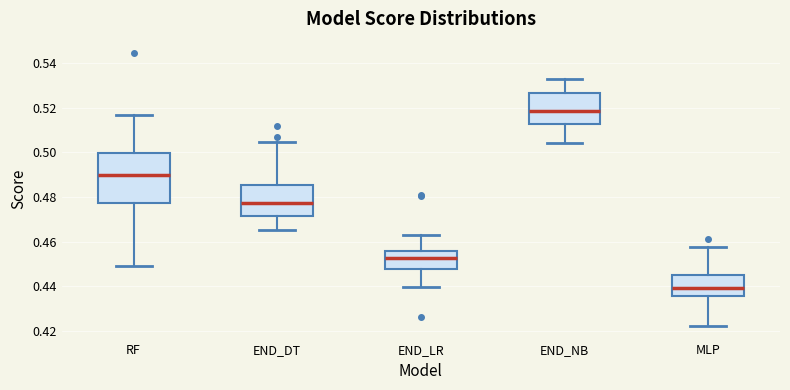

Reading left to right, transcribe this box plot: for each box, give where its median line is, the range the box spans, and where its two whiskers end, as read against the y-axis. The values are not printed on the chart, so give them approximately, as read against the axis.

RF: median 0.490, box 0.478 to 0.500, whiskers 0.450 to 0.516
END_DT: median 0.478, box 0.472 to 0.486, whiskers 0.466 to 0.504
END_LR: median 0.452, box 0.448 to 0.456, whiskers 0.440 to 0.462
END_NB: median 0.518, box 0.512 to 0.526, whiskers 0.504 to 0.532
MLP: median 0.440, box 0.436 to 0.444, whiskers 0.422 to 0.458